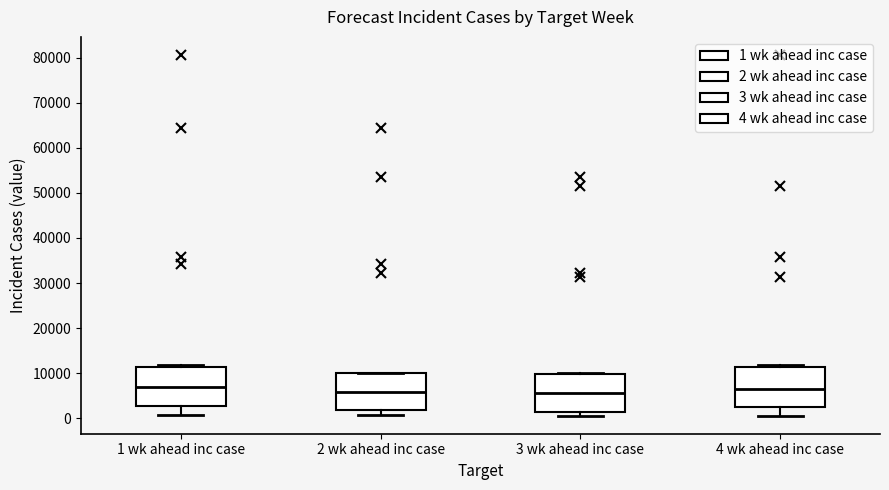

Where does the median line of the box for 3 wk ahead inc case sit on the y-axis? The values are not printed on the chart, so give them approximately, as read against the axis.

6000